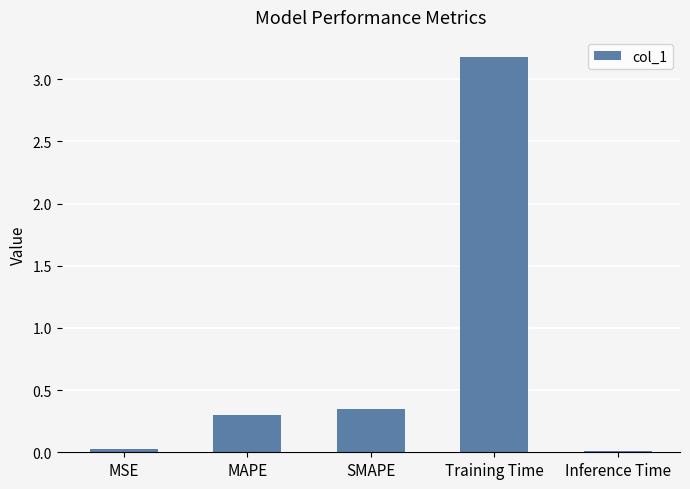

Is it true that the value at Inference Time is 0.0?

True